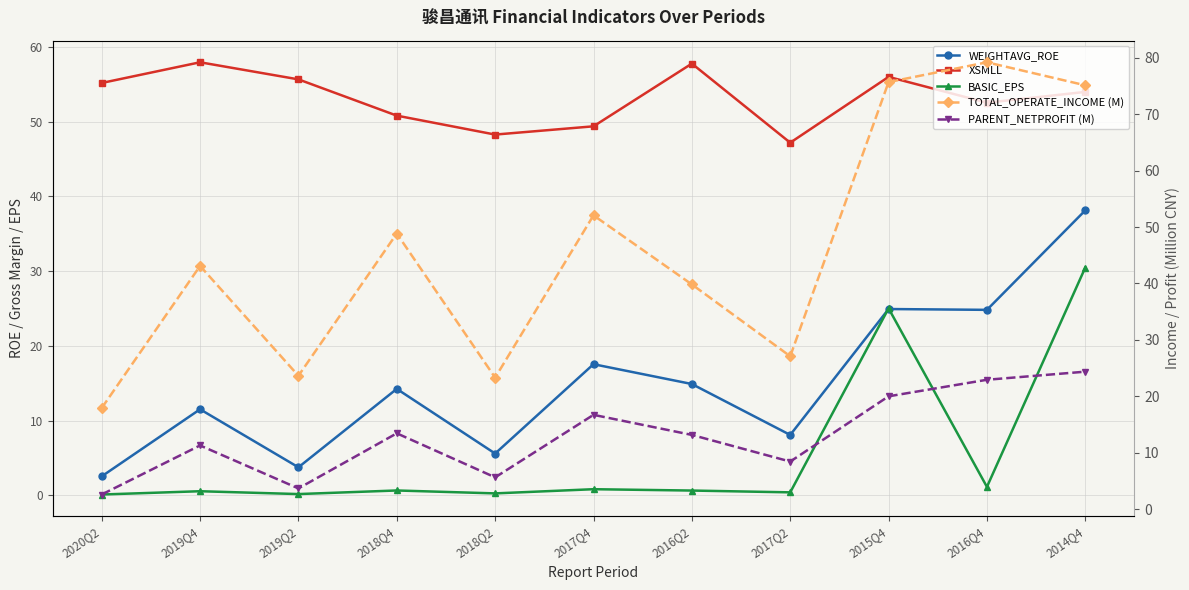

Reading left to right, transcribe all the data shown in this chart.

WEIGHTAVG_ROE: 2020Q2=2.6	2019Q4=11.5	2019Q2=3.8	2018Q4=14.3	2018Q2=5.6	2017Q4=17.6	2016Q2=14.9	2017Q2=8.1	2015Q4=24.9	2016Q4=24.8	2014Q4=38.1
XSMLL: 2020Q2=55.2	2019Q4=57.9	2019Q2=55.7	2018Q4=50.8	2018Q2=48.3	2017Q4=49.4	2016Q2=57.8	2017Q2=47.2	2015Q4=56.0	2016Q4=52.5	2014Q4=54.0
BASIC_EPS: 2020Q2=0.1	2019Q4=0.6	2019Q2=0.2	2018Q4=0.7	2018Q2=0.3	2017Q4=0.8	2016Q2=0.7	2017Q2=0.4	2015Q4=25.0	2016Q4=1.1	2014Q4=30.5
TOTAL_OPERATE_INCOME (M): 2020Q2=18.0	2019Q4=43.1	2019Q2=23.7	2018Q4=48.8	2018Q2=23.3	2017Q4=52.1	2016Q2=39.8	2017Q2=27.1	2015Q4=75.7	2016Q4=79.2	2014Q4=75.1
PARENT_NETPROFIT (M): 2020Q2=2.6	2019Q4=11.3	2019Q2=3.7	2018Q4=13.5	2018Q2=5.7	2017Q4=16.7	2016Q2=13.2	2017Q2=8.5	2015Q4=20.0	2016Q4=23.0	2014Q4=24.4